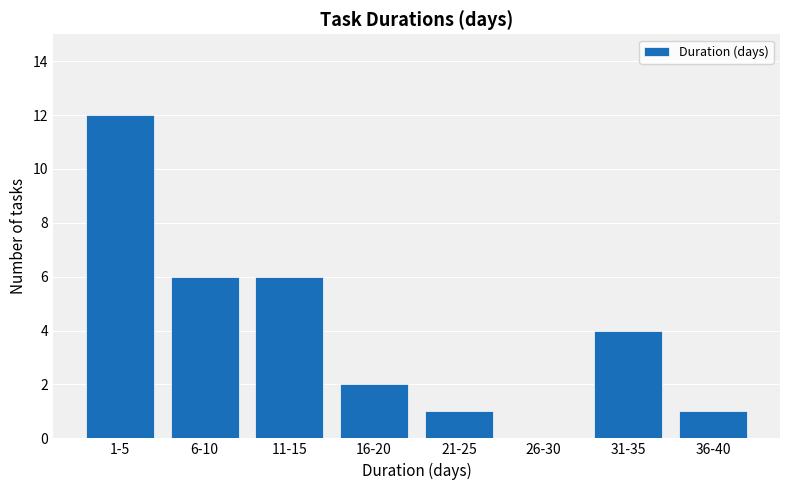

Reading left to right, extract all data points from this chart.

1-5=12	6-10=6	11-15=6	16-20=2	21-25=1	26-30=0	31-35=4	36-40=1